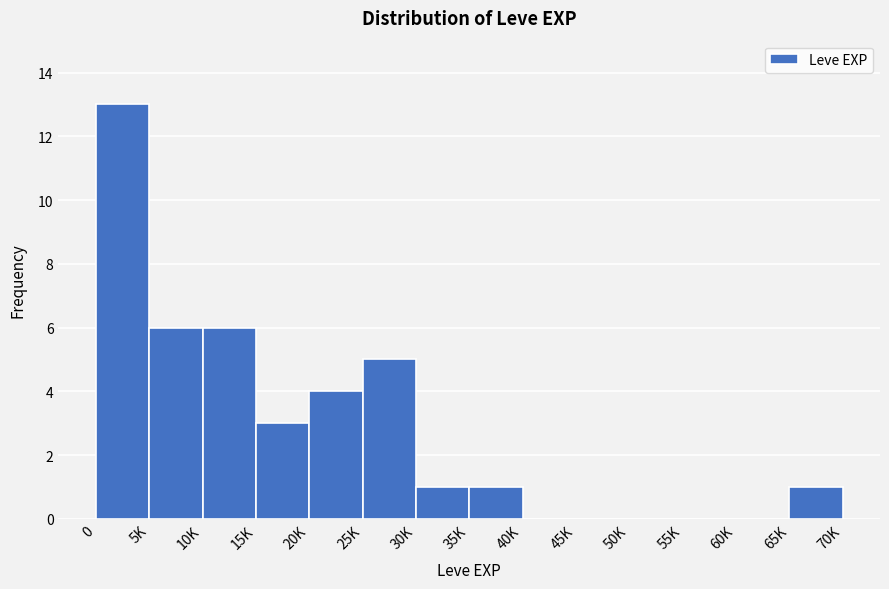

Reading right to left, extract all data points from this chart.

65K=1	60K=0	55K=0	50K=0	45K=0	40K=0	35K=1	30K=1	25K=5	20K=4	15K=3	10K=6	5K=6	0=13